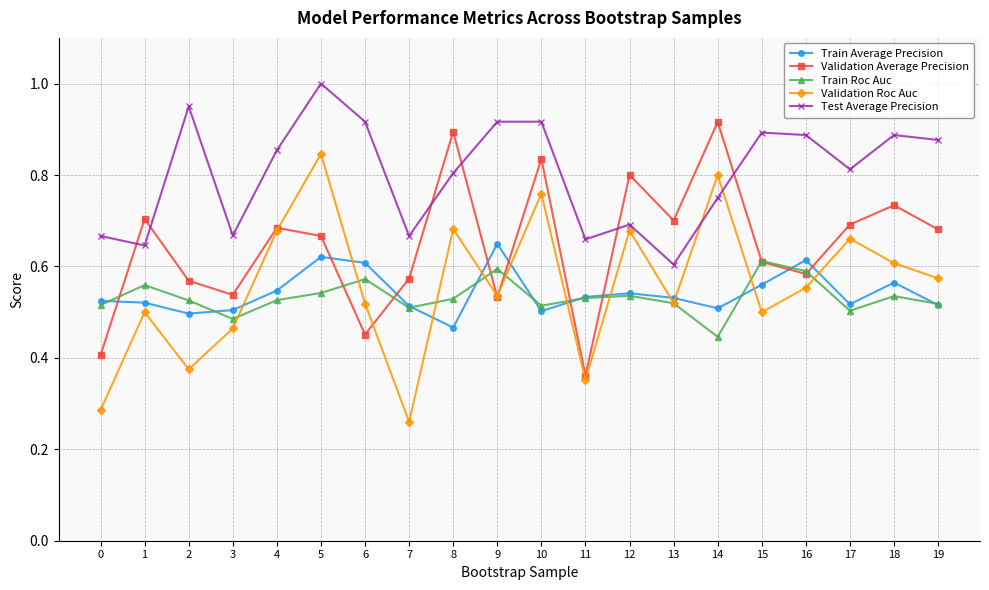

How many times do Validation Average Precision and Train Average Precision cross each other?

9